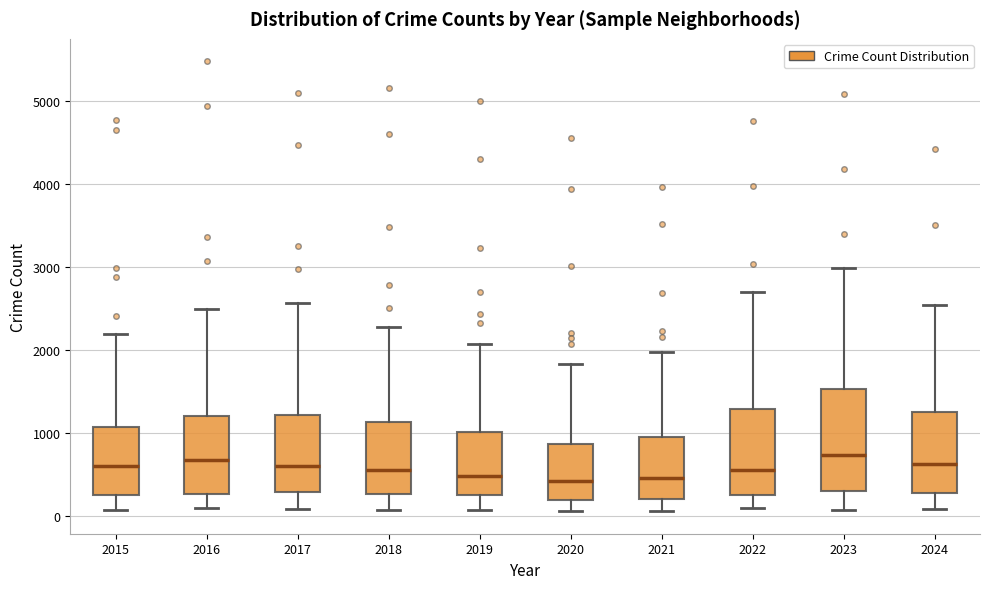

Reading left to right, read every box against the y-axis: the position of its median line, the range the box covers, and the ends of its whiskers. The values are not printed on the chart, so give them approximately, as read against the axis.

2015: median 600, box 300 to 1100, whiskers 100 to 2200
2016: median 700, box 300 to 1200, whiskers 100 to 2500
2017: median 600, box 300 to 1200, whiskers 100 to 2600
2018: median 600, box 300 to 1100, whiskers 100 to 2300
2019: median 500, box 300 to 1000, whiskers 100 to 2100
2020: median 400, box 200 to 900, whiskers 100 to 1800
2021: median 500, box 200 to 900, whiskers 100 to 2000
2022: median 600, box 300 to 1300, whiskers 100 to 2700
2023: median 700, box 300 to 1500, whiskers 100 to 3000
2024: median 600, box 300 to 1300, whiskers 100 to 2500